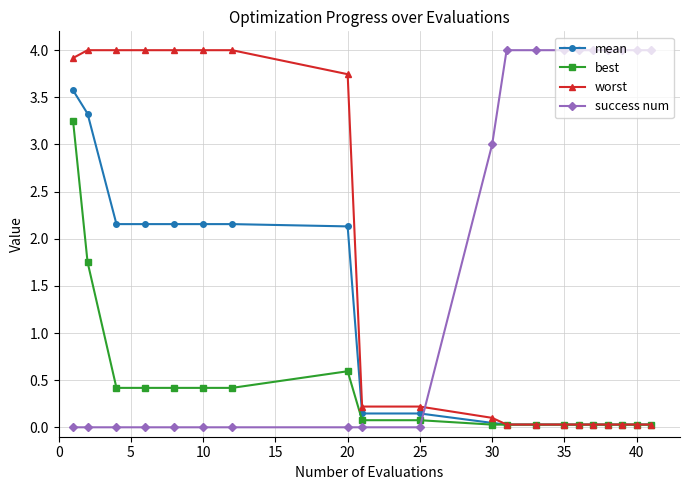

Which series has the largest total across all categories?

success num